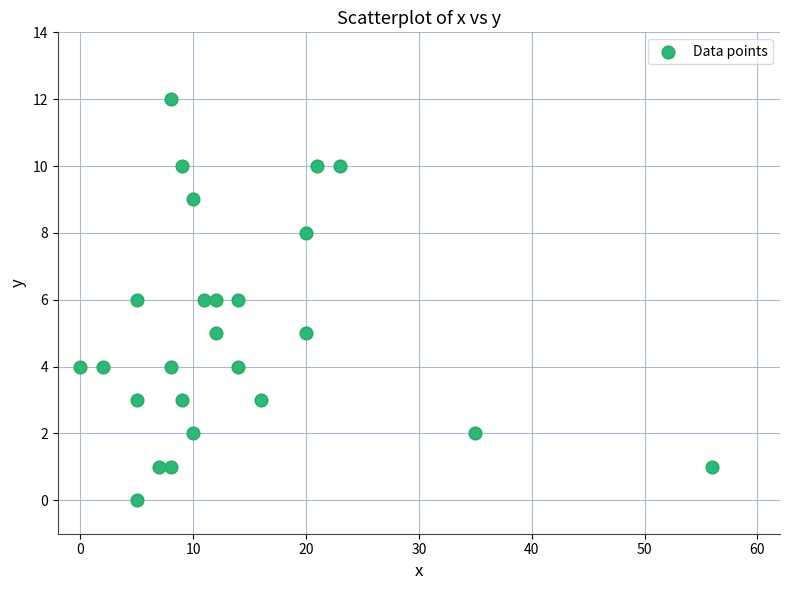

What is the range of X values (max minus min)?

56